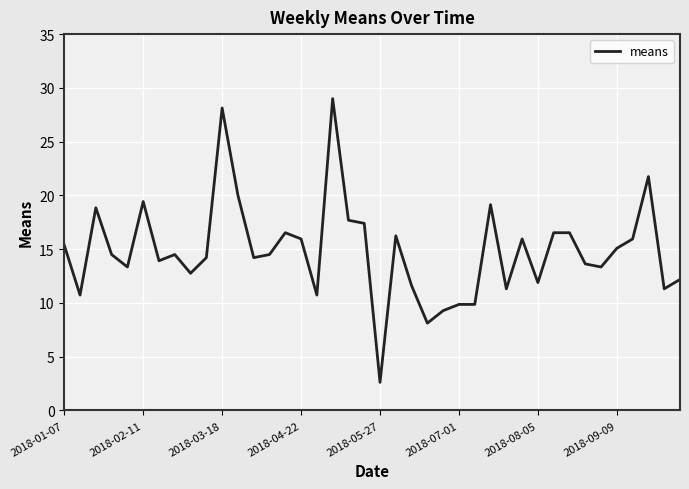

What is the smallest value displayed?

2.6